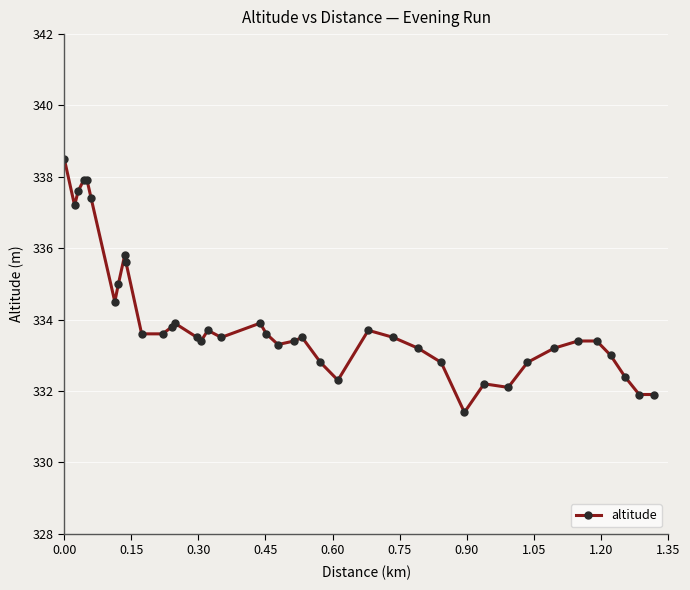

What is the sum of all values?

13360.1